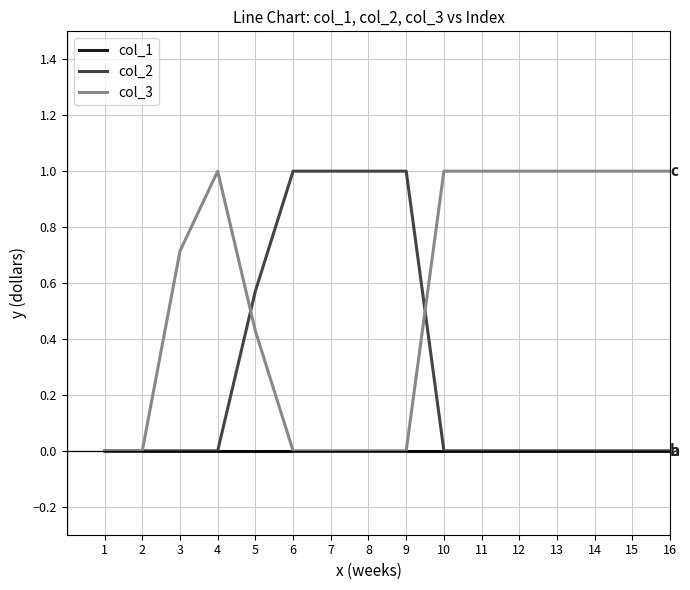

What is the maximum value shown in the chart?

1.0